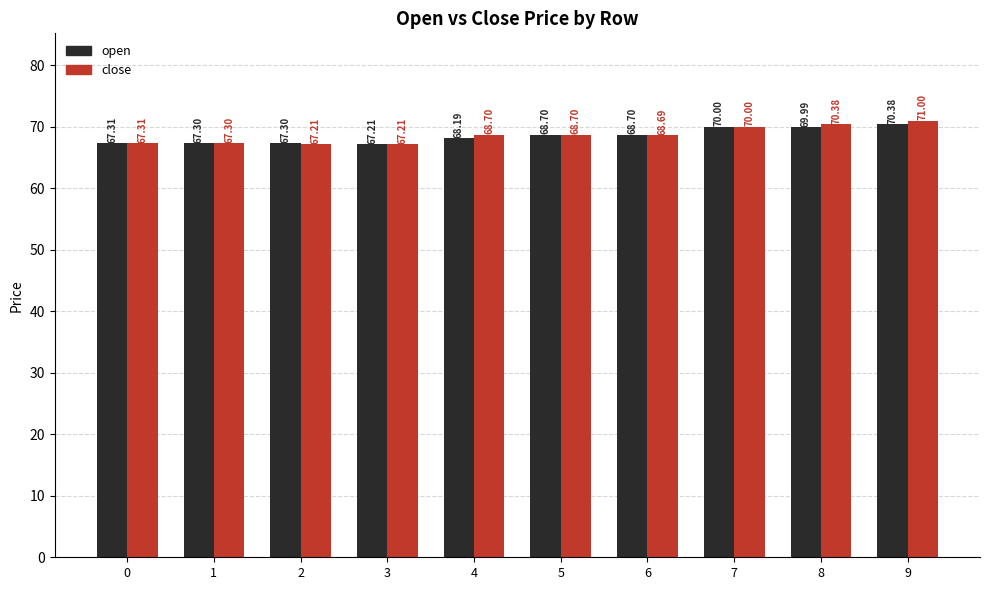

What is the sum of the close values at 0 and 8?

137.7